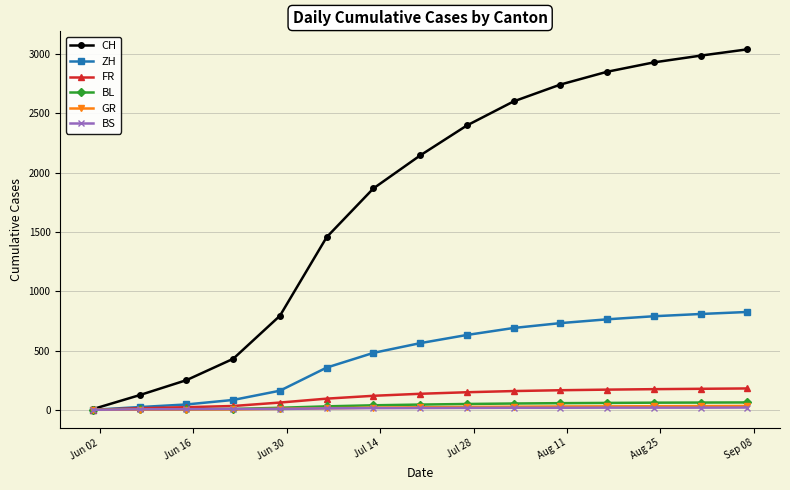

What is the difference between the maximum and minimum values in the ZH series?

825